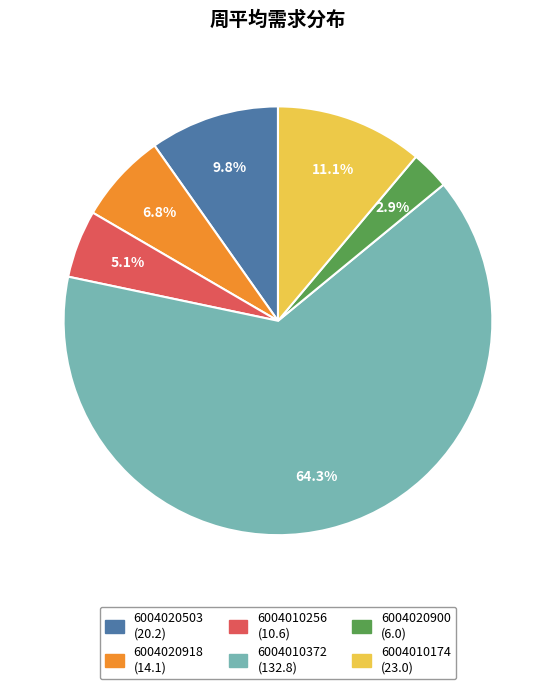

What is the largest slice in the pie chart?

6004010372